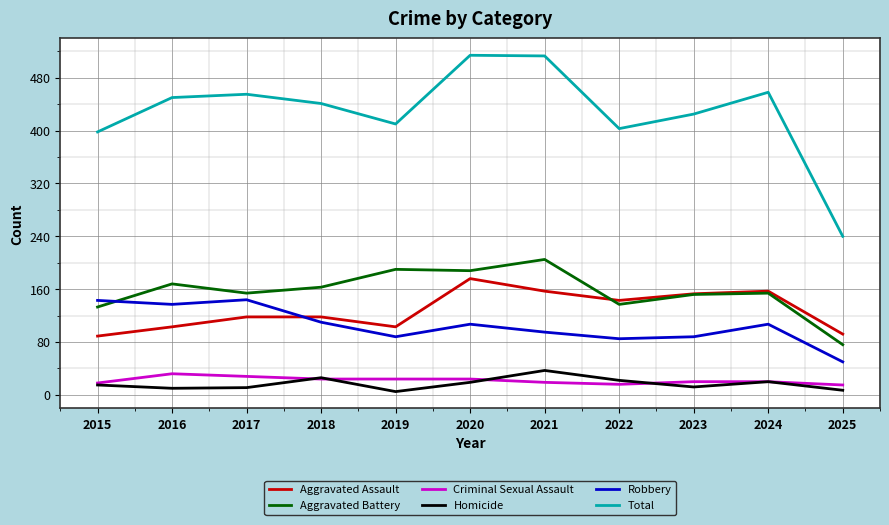

What is the minimum value for Robbery?

50